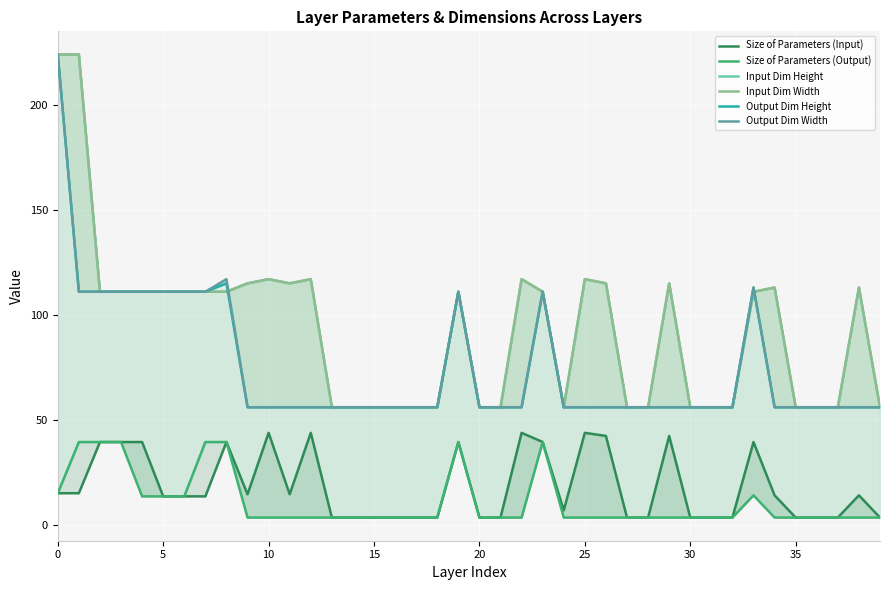

At which label is Input Dim Height closest to 140?

10